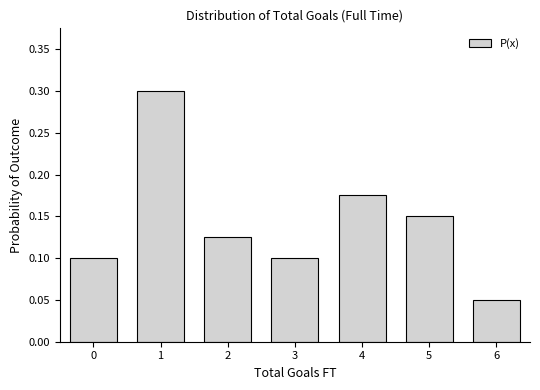

Reading left to right, transcribe this chart: for each bar, give the range it covers on the x-axis and its height. The values are not printed on the chart, so give them approximately, as read against the axis.

-0.5 to 0.5: 0.100
0.5 to 1.5: 0.300
1.5 to 2.5: 0.125
2.5 to 3.5: 0.100
3.5 to 4.5: 0.175
4.5 to 5.5: 0.150
5.5 to 6.5: 0.050